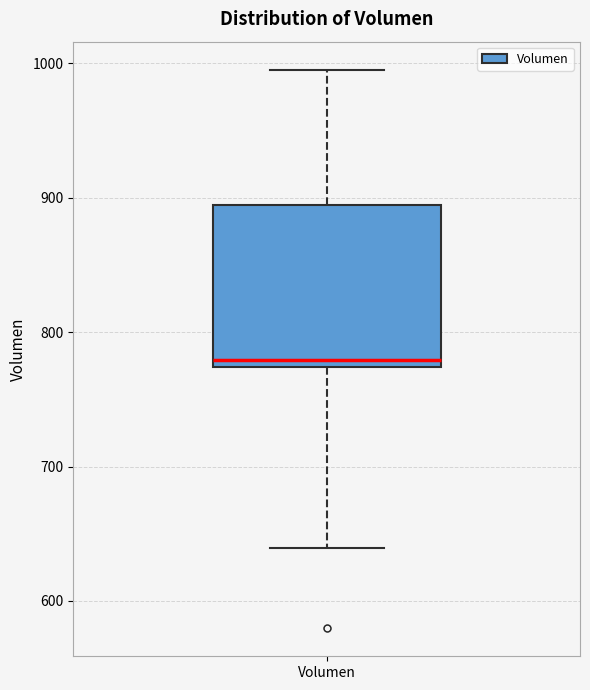

Read this box plot against the y-axis: the position of the median line, the range covered by the box, and the ends of both whiskers. The values are not printed on the chart, so give them approximately, as read against the axis.

median 780, box 770 to 890, whiskers 640 to 1000